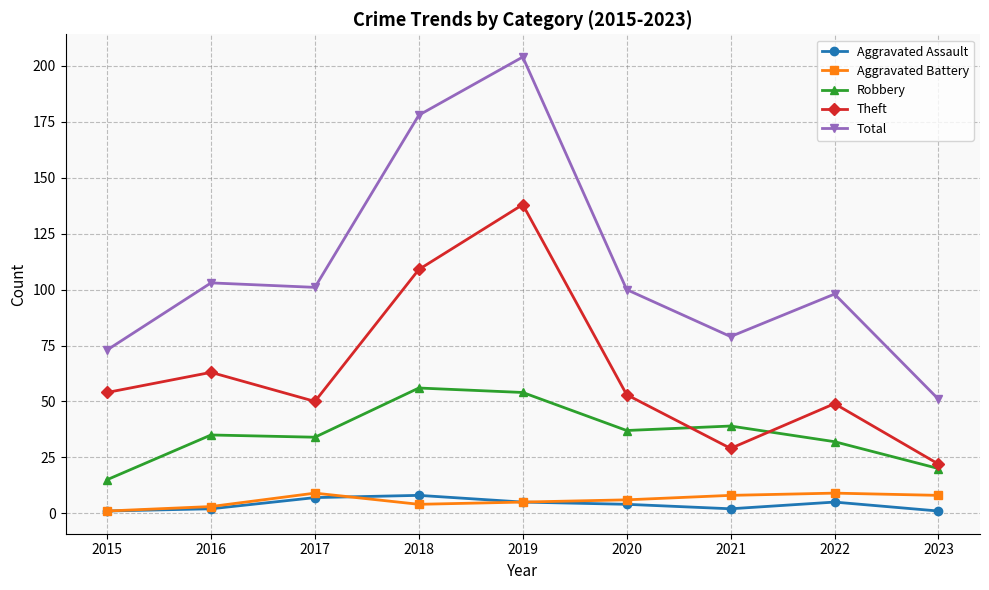

True or false: Aggravated Assault has more than 0 interior local peaks.

True